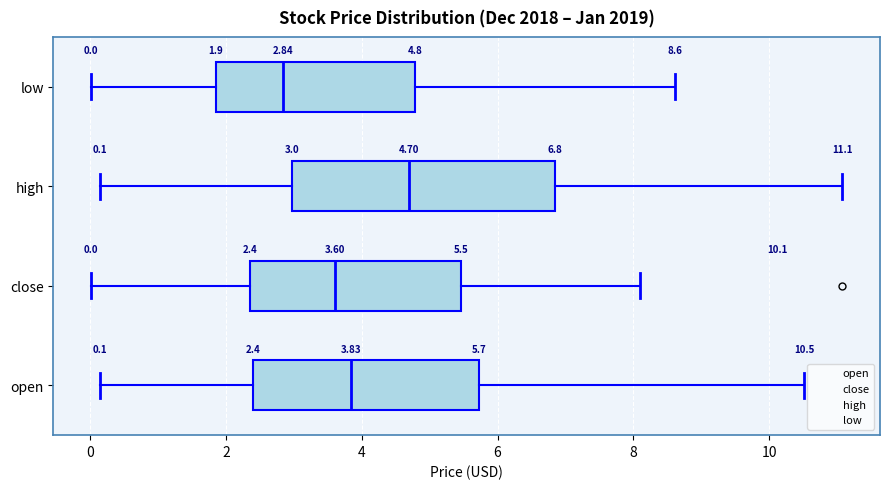

Which box is the widest, from its left edge to its right edge?

high